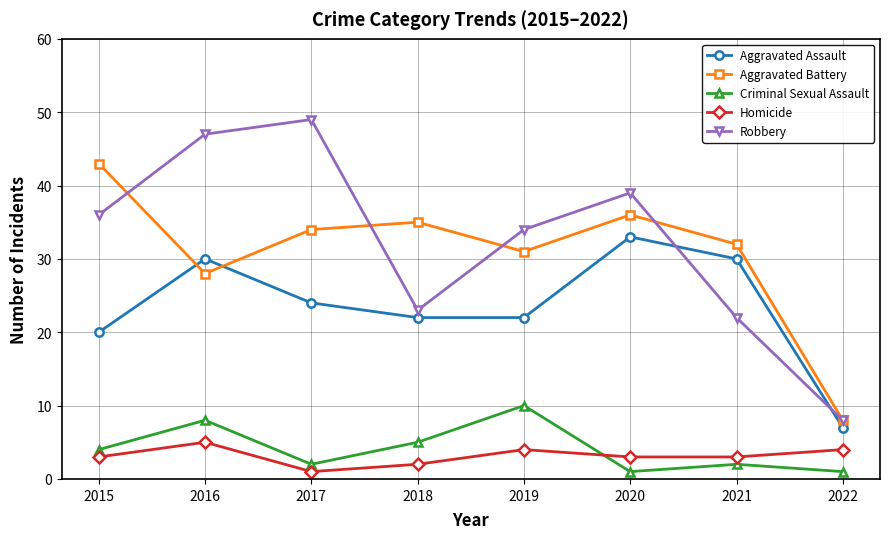

List the series in order of their peak value, lowest first.

Homicide, Criminal Sexual Assault, Aggravated Assault, Aggravated Battery, Robbery